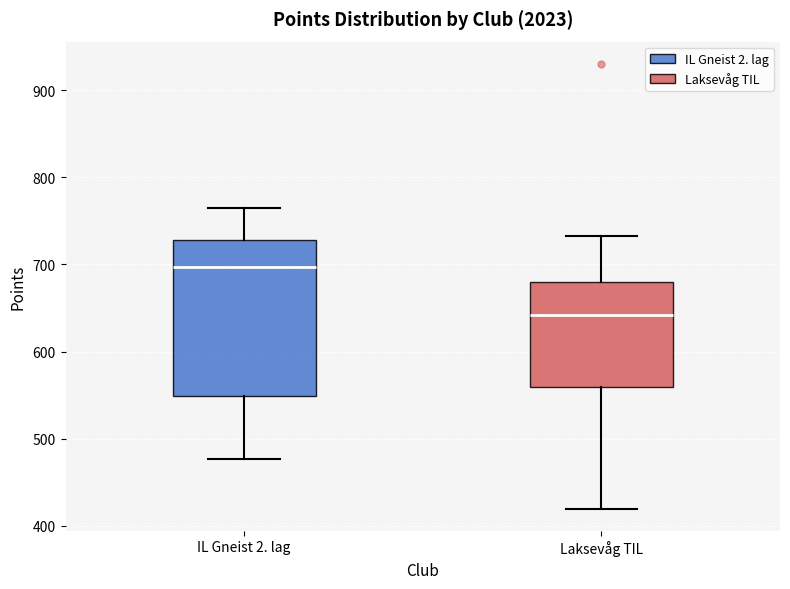

Reading left to right, read every box against the y-axis: the position of its median line, the range the box covers, and the ends of its whiskers. The values are not printed on the chart, so give them approximately, as read against the axis.

IL Gneist 2. lag: median 700, box 550 to 730, whiskers 480 to 770
Laksevåg TIL: median 640, box 560 to 680, whiskers 420 to 730